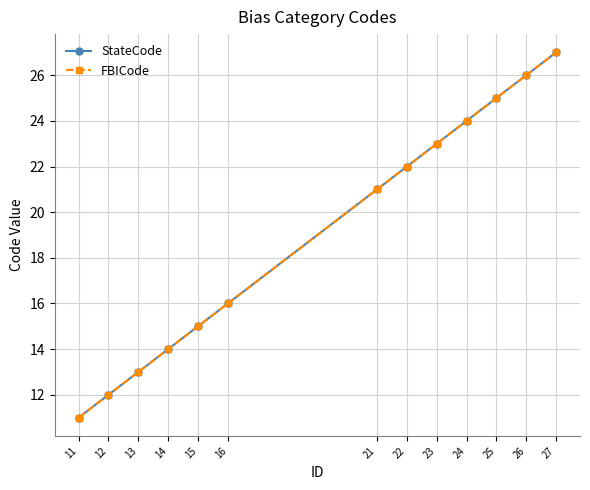

Is this an area chart (filled region under the line)?

No